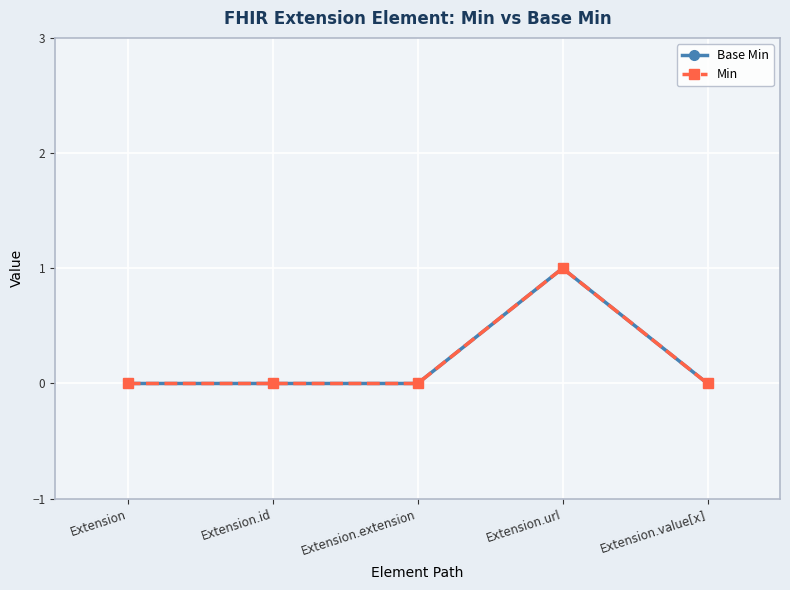

At Extension.url, list the series in order from smallest to largest.

Base Min, Min